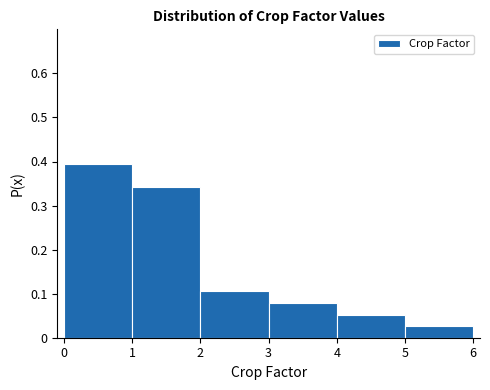

How tall is the bar that spans 0 to 1 on the x-axis? The values are not printed on the chart, so give them approximately, as read against the axis.

0.39